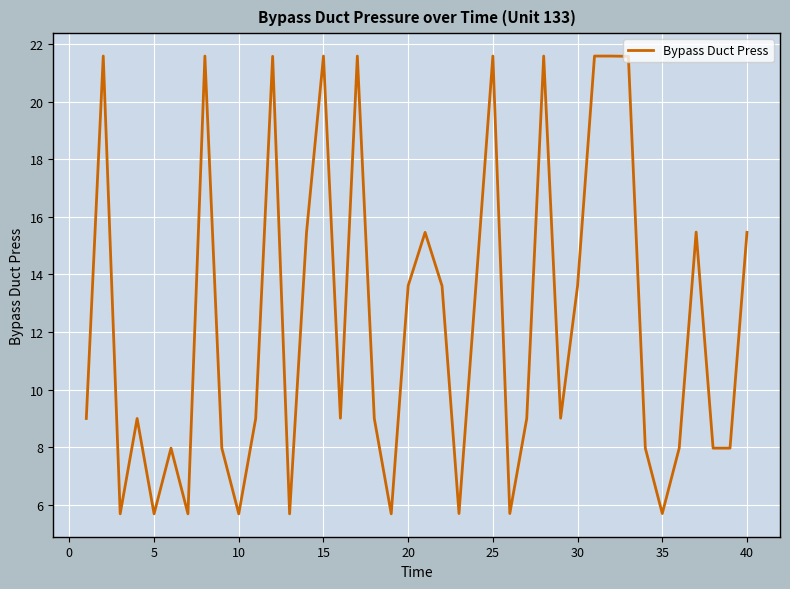

Is this an area chart (filled region under the line)?

No